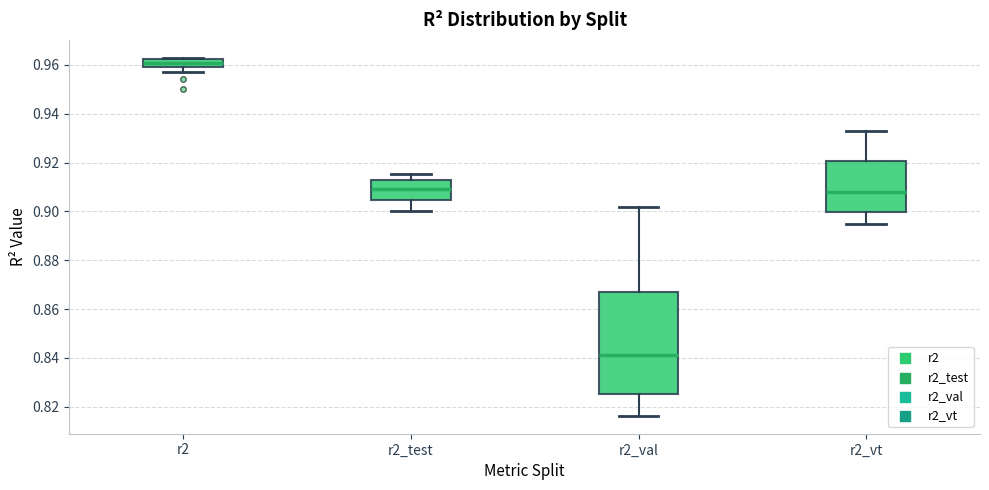

Reading left to right, transcribe this box plot: for each box, give where its median line is, the range the box spans, and where its two whiskers end, as read against the y-axis. The values are not printed on the chart, so give them approximately, as read against the axis.

r2: median 0.960 (inside the box), box 0.960 to 0.962, whiskers 0.958 to 0.962 (just above the box's upper edge)
r2_test: median 0.910, box 0.904 to 0.914, whiskers 0.900 to 0.916
r2_val: median 0.842, box 0.826 to 0.866, whiskers 0.816 to 0.902
r2_vt: median 0.908, box 0.900 to 0.920, whiskers 0.894 to 0.934